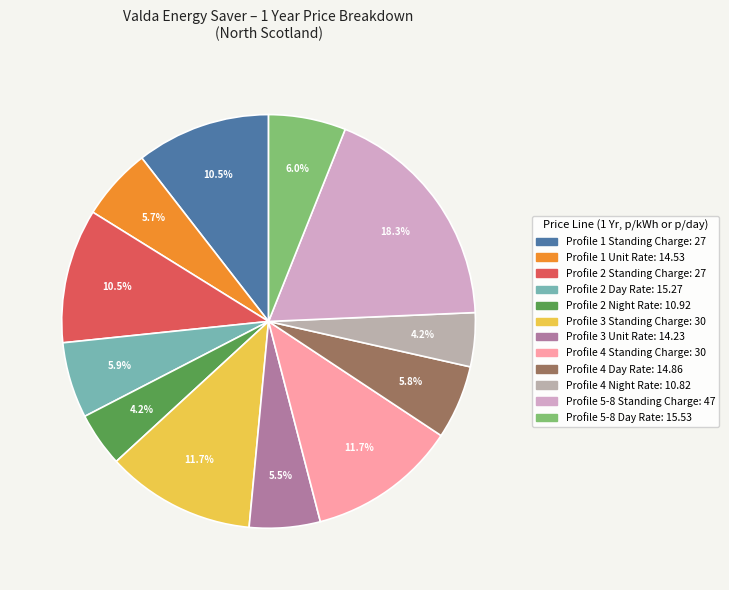

What percentage is the Profile 5-8 Standing Charge slice, to the nearest percent?

18%